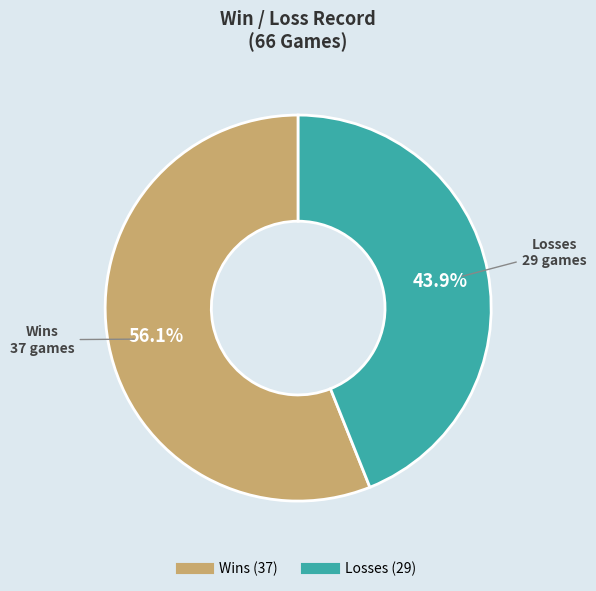

Does any single category account for the majority?

Yes